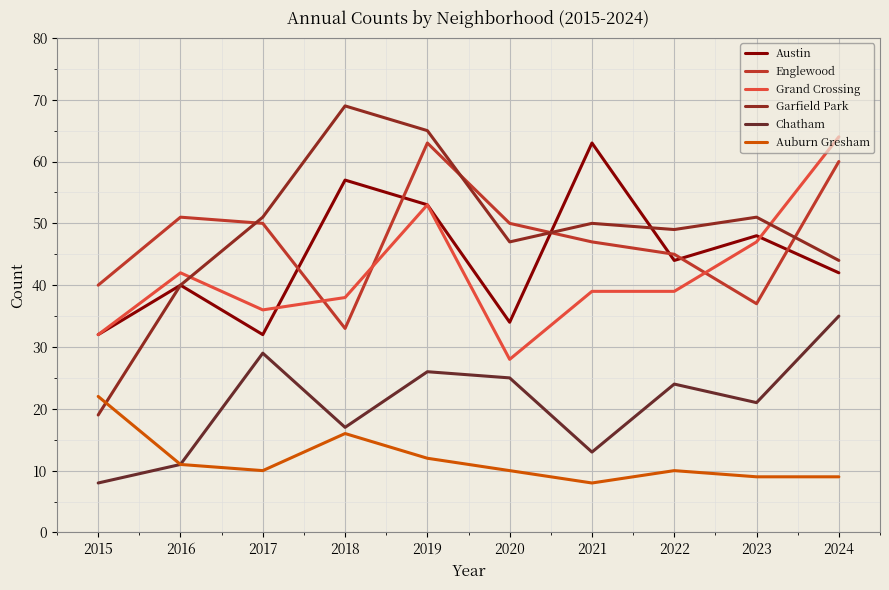

True or false: Grand Crossing and Chatham intersect in this chart.

False